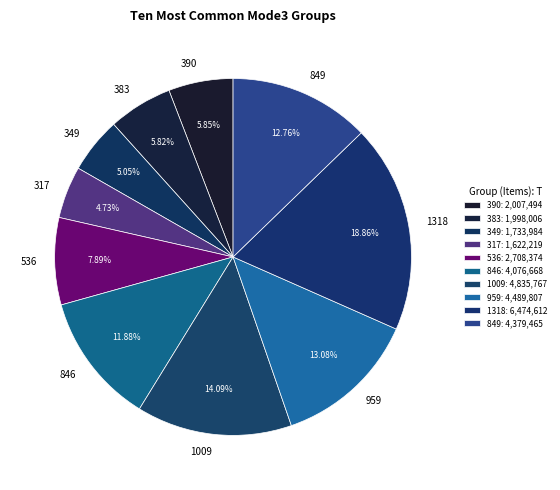

Does 390 represent more than half of the total?

No